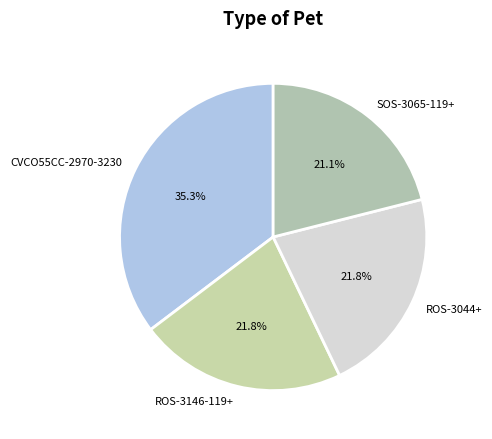

Combined, do ROS-3044+ and ROS-3146-119+ account for over 50%?

No